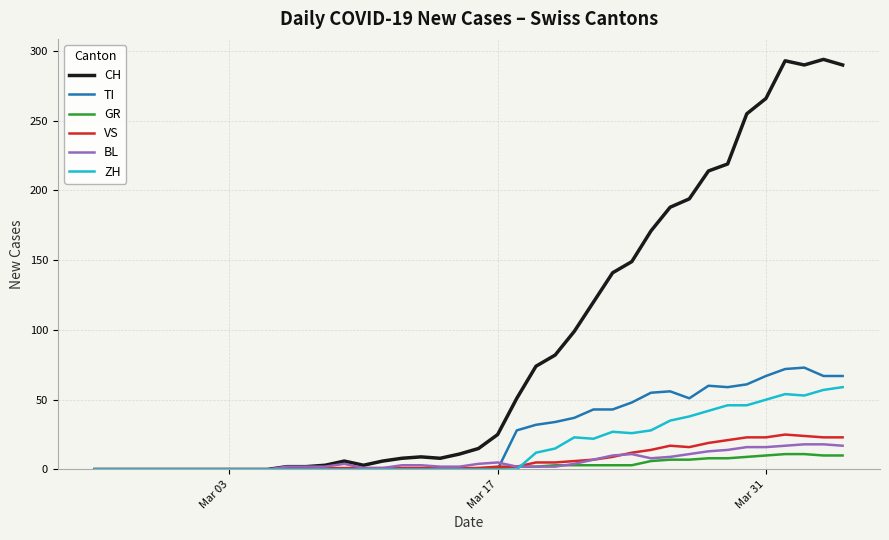

Which series has the largest range (max minus min)?

CH